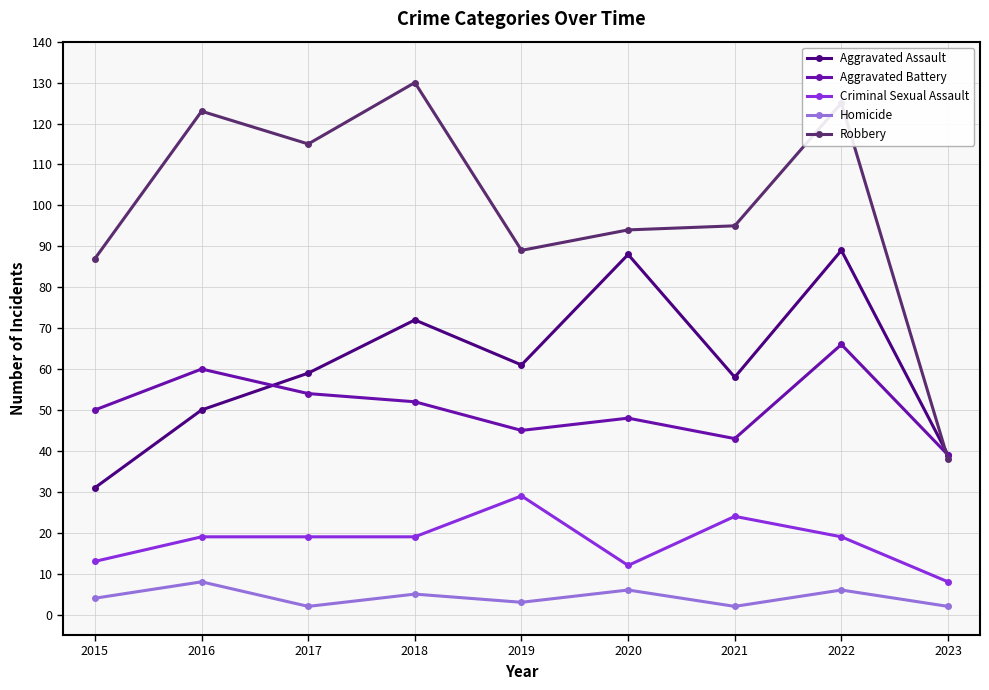

Which series has the largest range (max minus min)?

Robbery